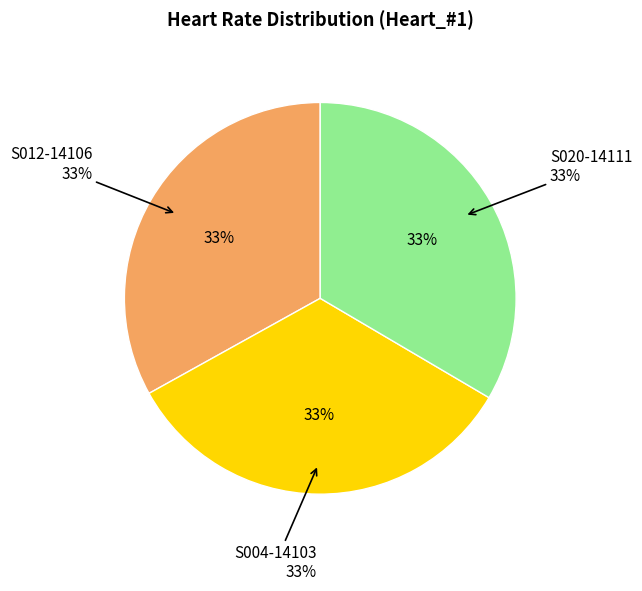

Does S012-14106 represent more than half of the total?

No